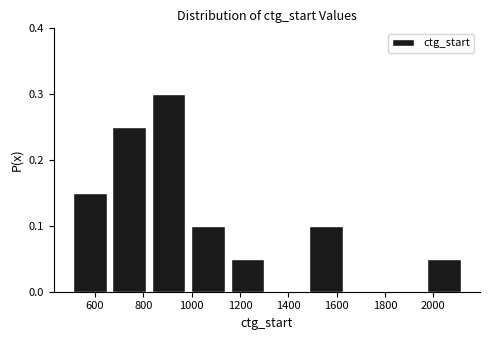

Reading left to right, list every bar in this chart as the range it spans on the x-axis followed by its height. Neither the bar edges nor the heights are printed on the chart, so give them approximately, as read against the axes.

500 to 660: 0.15
660 to 820: 0.25
820 to 980: 0.30
980 to 1140: 0.10
1140 to 1320: 0.05
1320 to 1480: 0
1480 to 1640: 0.10
1640 to 1800: 0
1800 to 1960: 0
1960 to 2120: 0.05